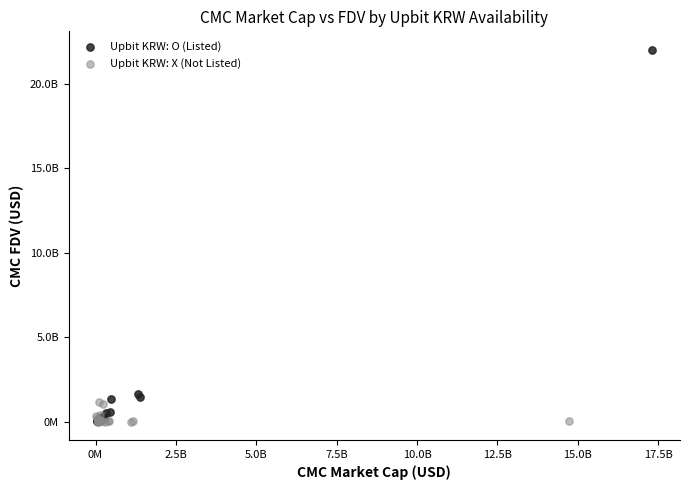

Which series contains the highest Y value?

Upbit KRW: O (Listed)